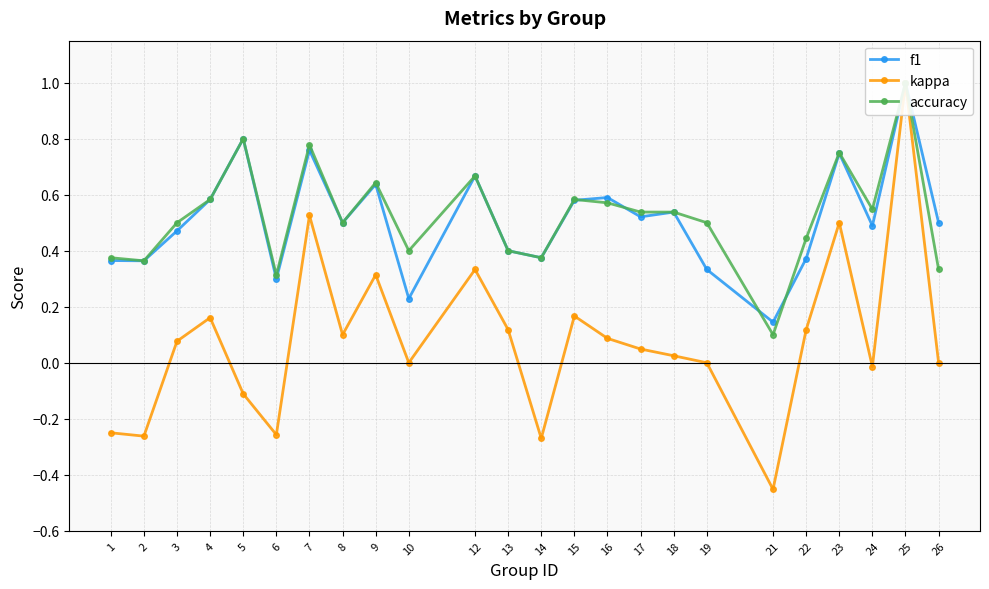

Does the chart have visible grid lines?

Yes